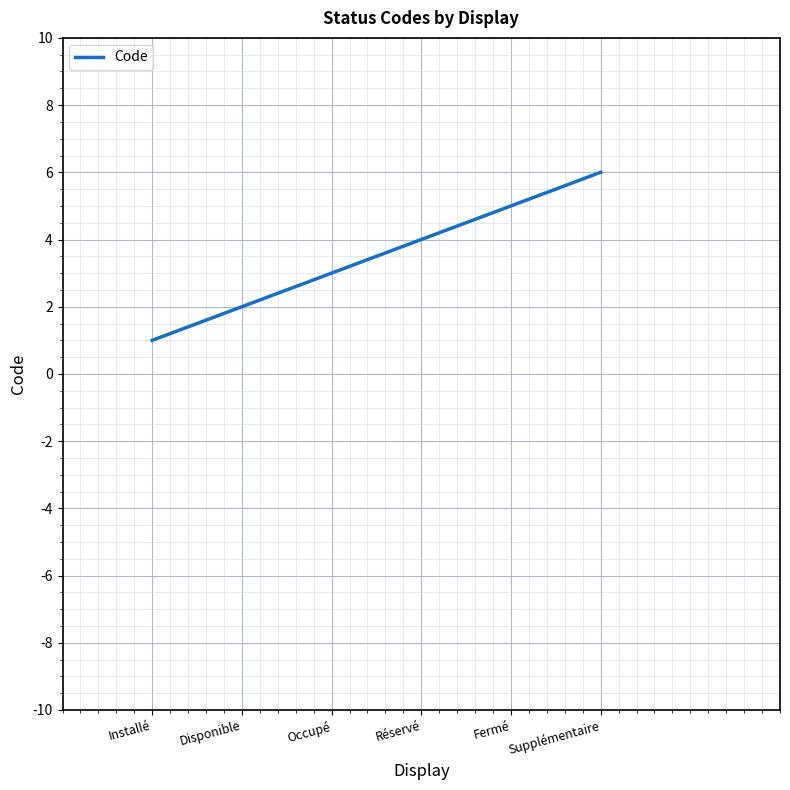

Which has a higher value, Installé or Occupé?

Occupé